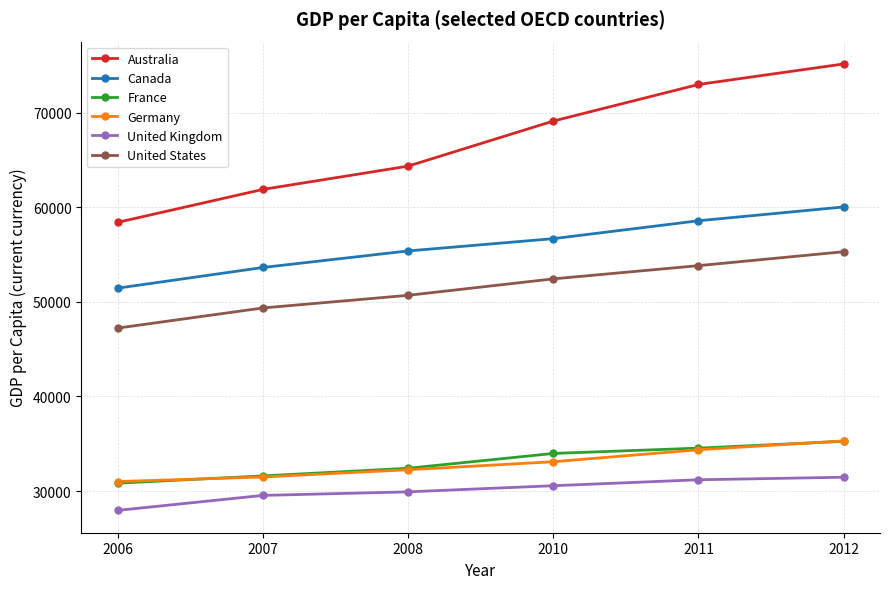

Reading left to right, what are all the values shown in this chart?

Australia: 58403	61884	64344	69110	72979	75149
Canada: 51447	53632	55383	56680	58573	60032
France: 30833	31601	32409	33976	34539	35257
Germany: 31006	31490	32252	33101	34366	35305
United Kingdom: 27956	29540	29917	30565	31194	31462
United States: 47226	49354	50690	52429	53828	55300